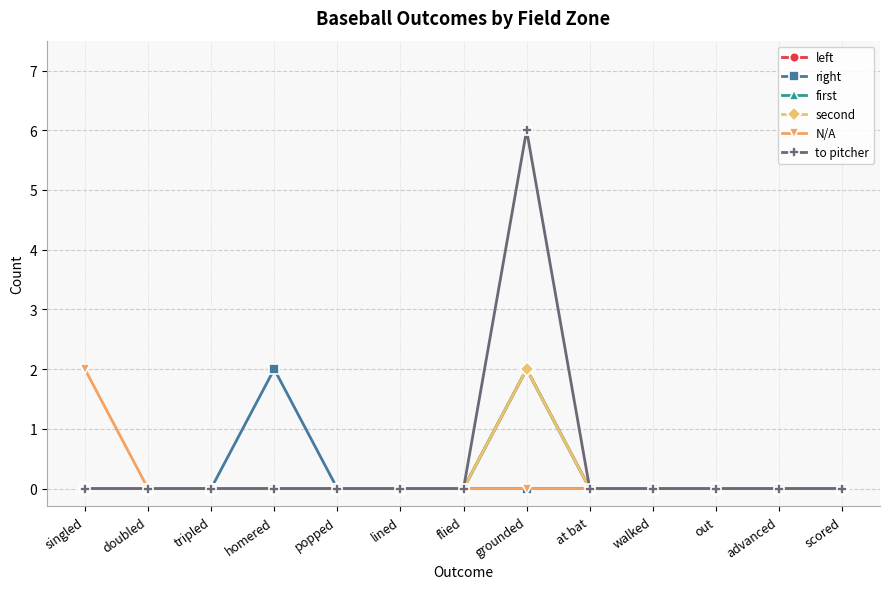

Is this an area chart (filled region under the line)?

No